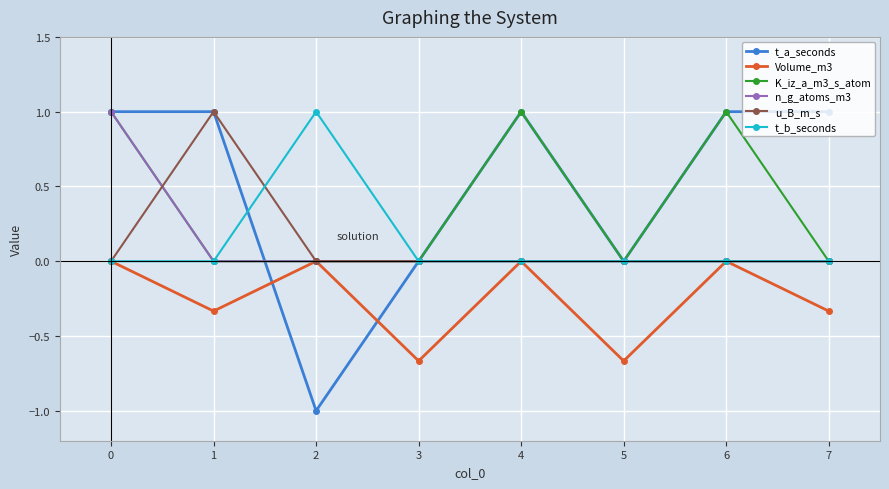

Is it true that t_a_seconds equals 1.0 at 1?

True